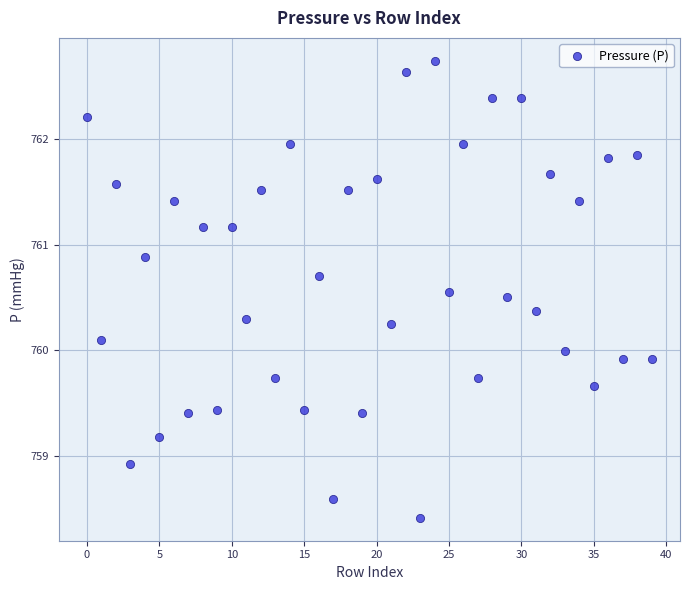

What is the range of Y values (max minus min)?

4.3